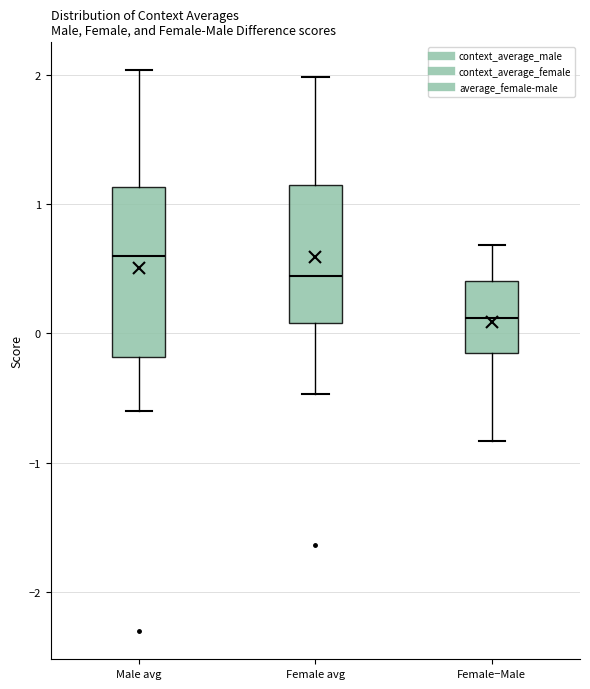

Comparing the boxes themselves (not the whiskers), which one is the tallest?

Male avg